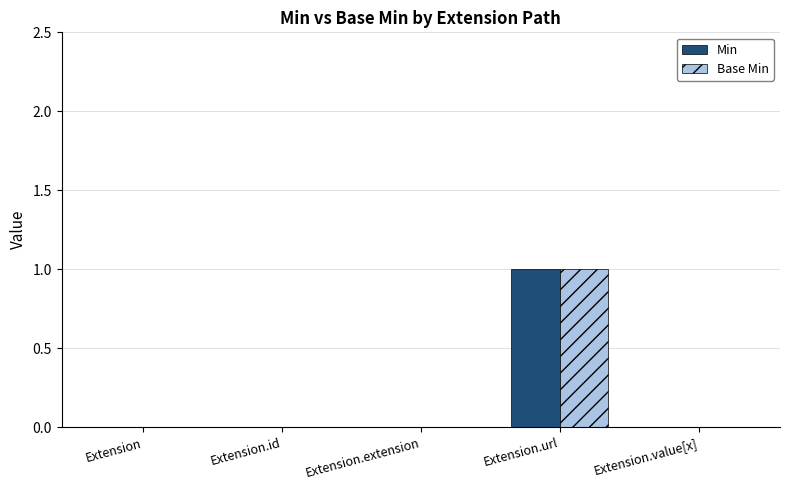

How many groups of bars are there?

5